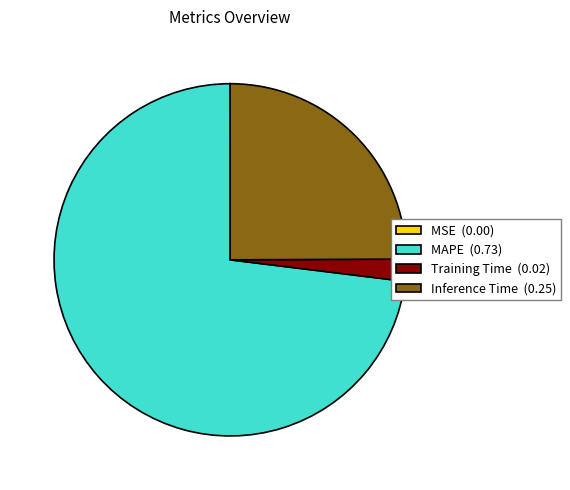

Is it true that Inference Time (0.25) is 25% of the pie?

True